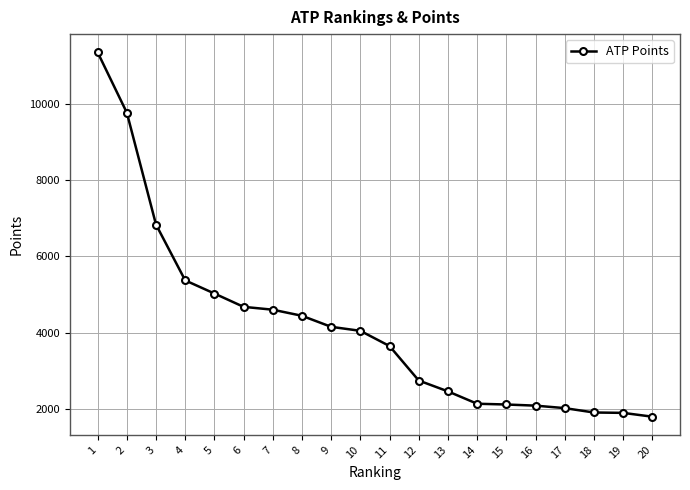

Which category has the lowest value across all series?

20